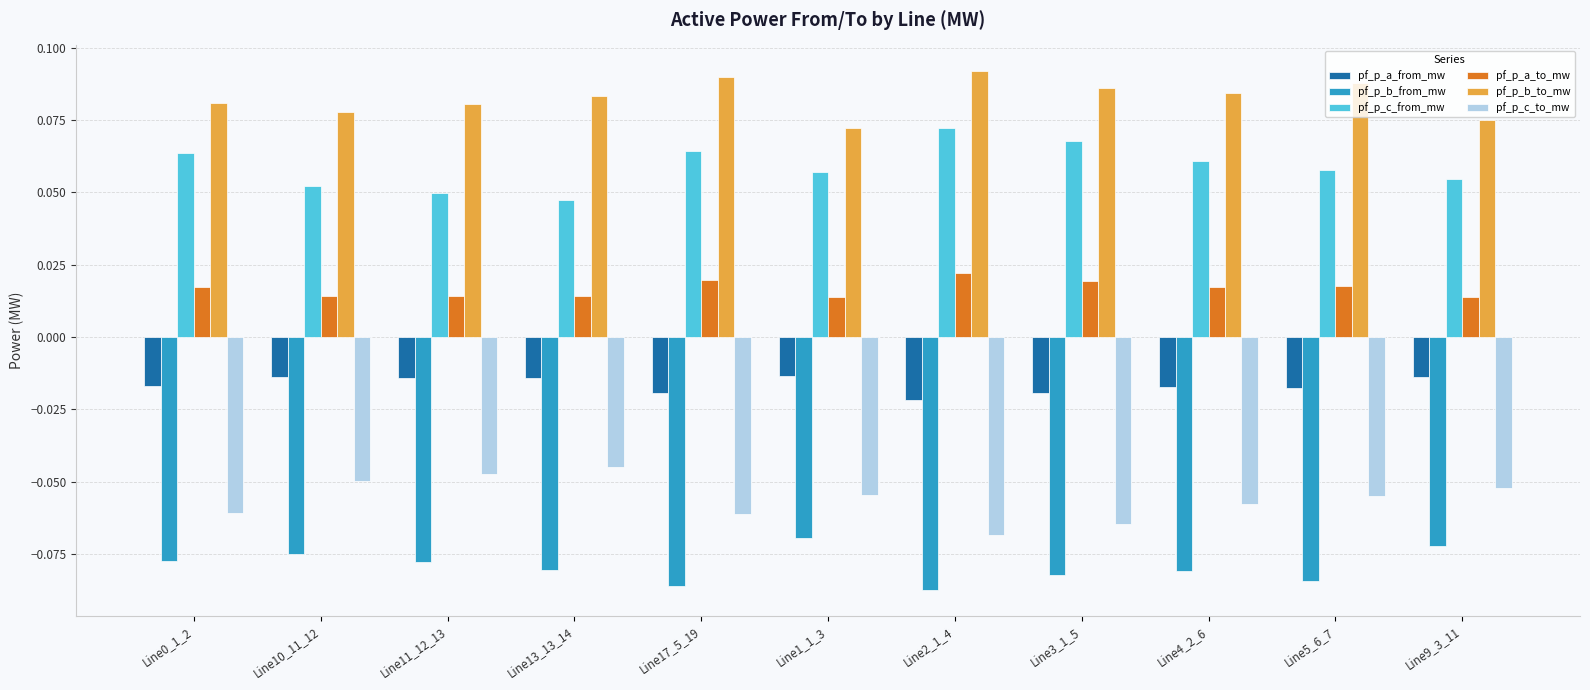

Does the chart contain any negative values?

Yes